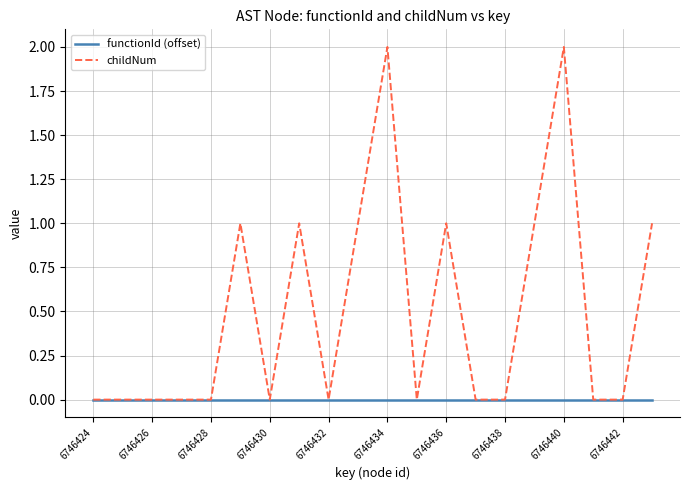

Which series has the largest total across all categories?

childNum